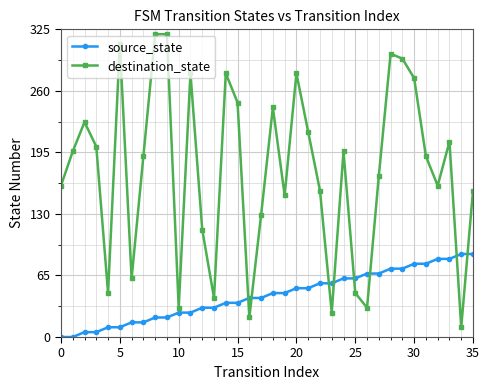

List the series in order of their overall mean, highest first.

destination_state, source_state